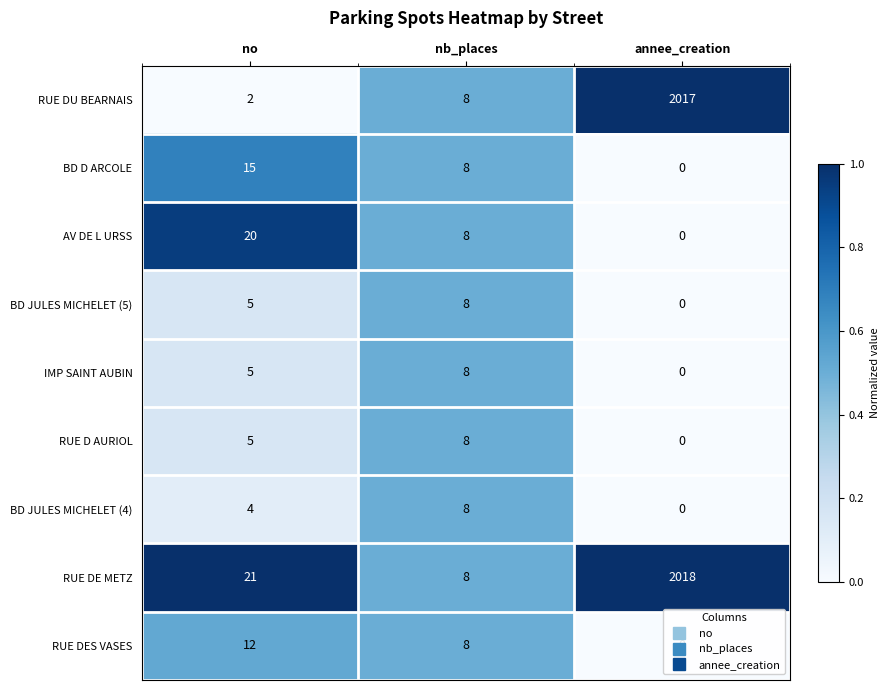

What is the sum of the RUE DE METZ values at no and nb_places?

29